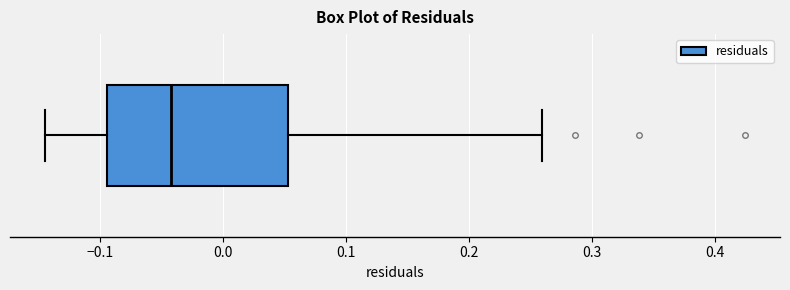

Read this box plot against the x-axis: the position of the median line, the range covered by the box, and the ends of both whiskers. The values are not printed on the chart, so give them approximately, as read against the axis.

median -0.04, box -0.09 to 0.05, whiskers -0.15 to 0.26